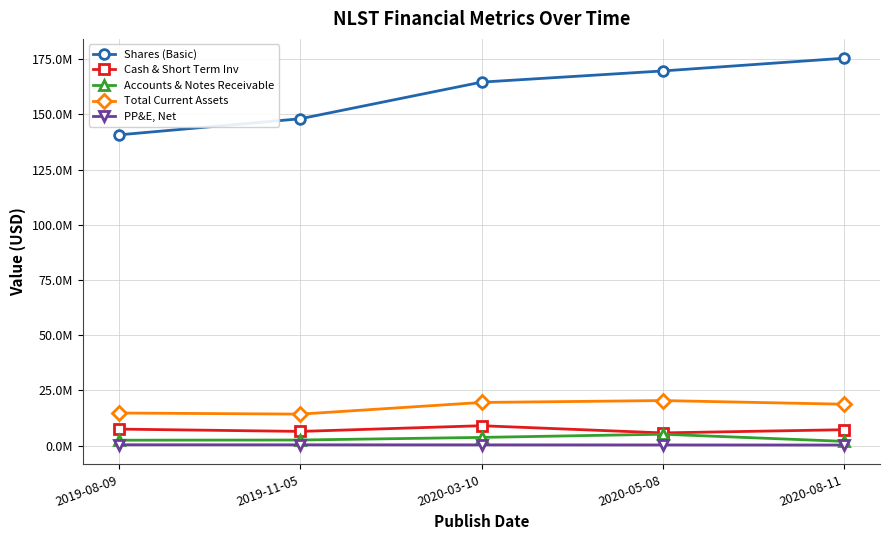

What is the label of the 3rd point from the right?

2020-03-10